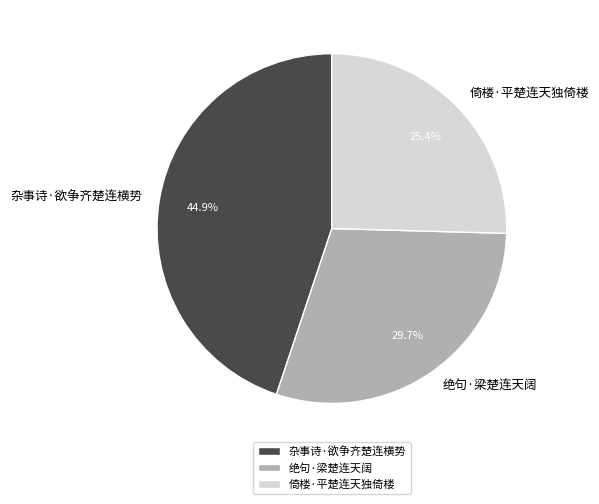

How many segments does this pie chart have?

3